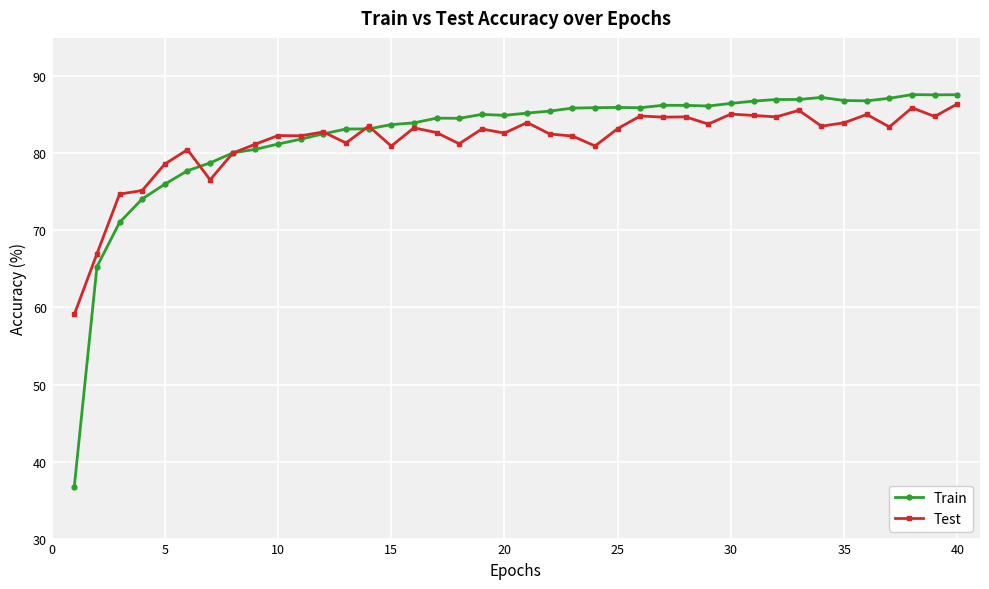

Which series has the largest range (max minus min)?

Train